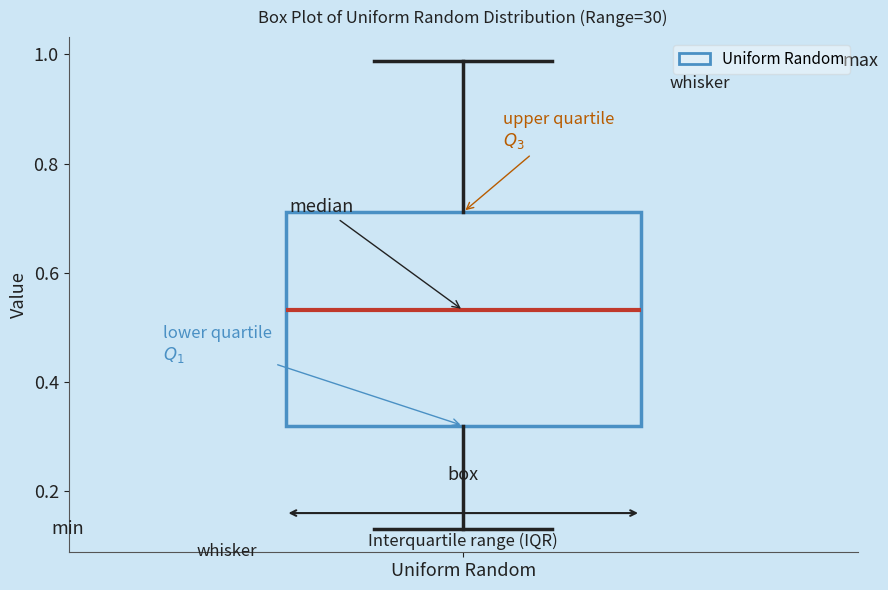

Read this box plot against the y-axis: the position of the median line, the range covered by the box, and the ends of both whiskers. The values are not printed on the chart, so give them approximately, as read against the axis.

median 0.54, box 0.32 to 0.72, whiskers 0.14 to 0.98